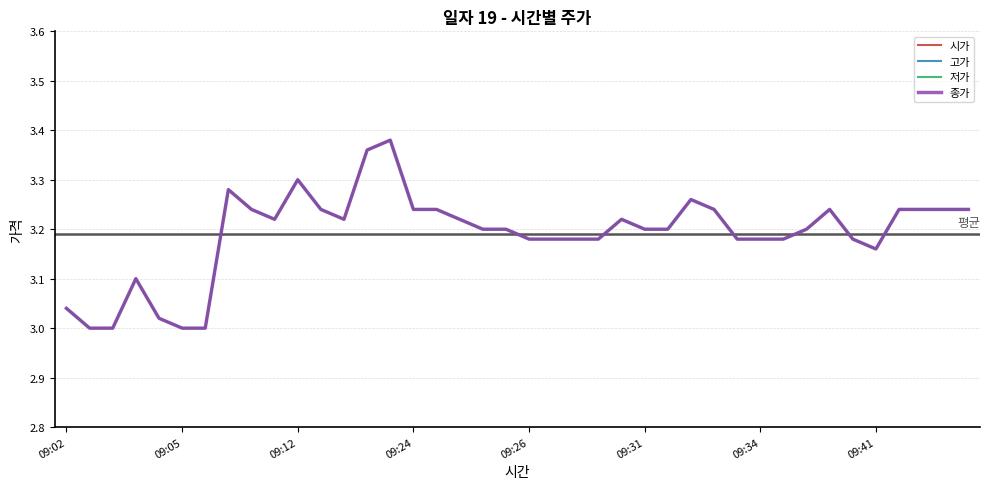

How many interior local peaks does the 고가 series have?

7